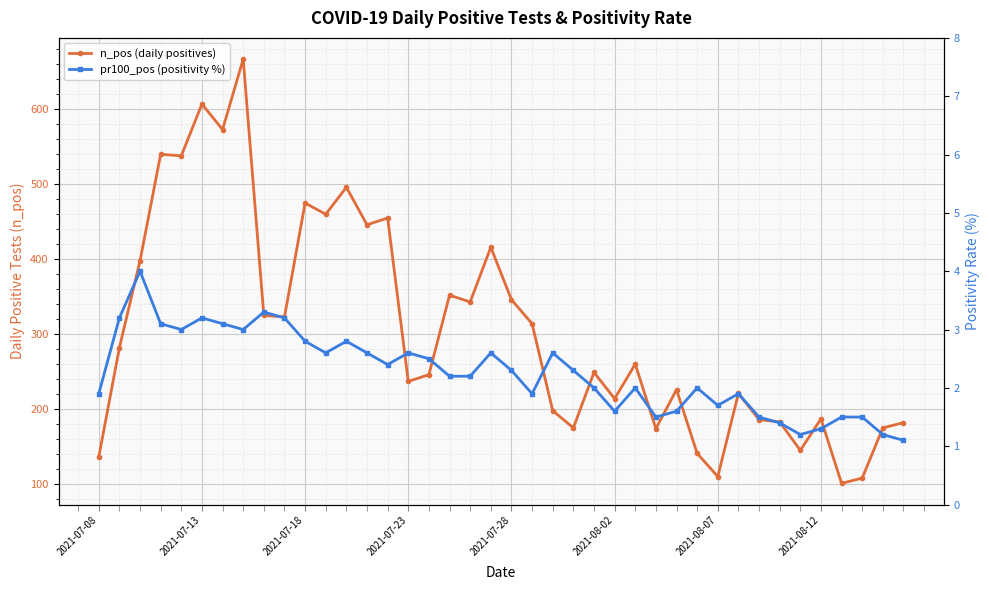

How many values in the pr100_pos (positivity %) series exceed 2?

22